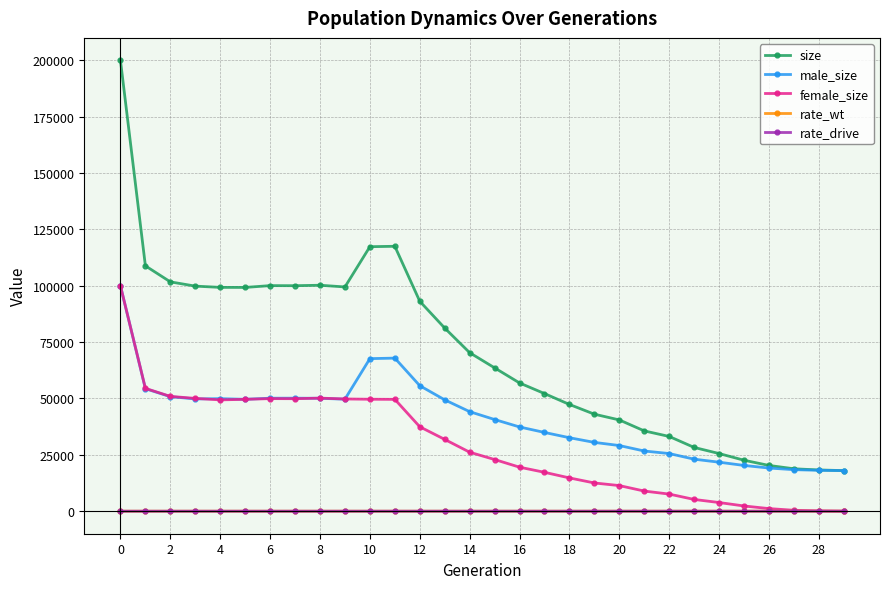

How many series are shown in this chart?

5